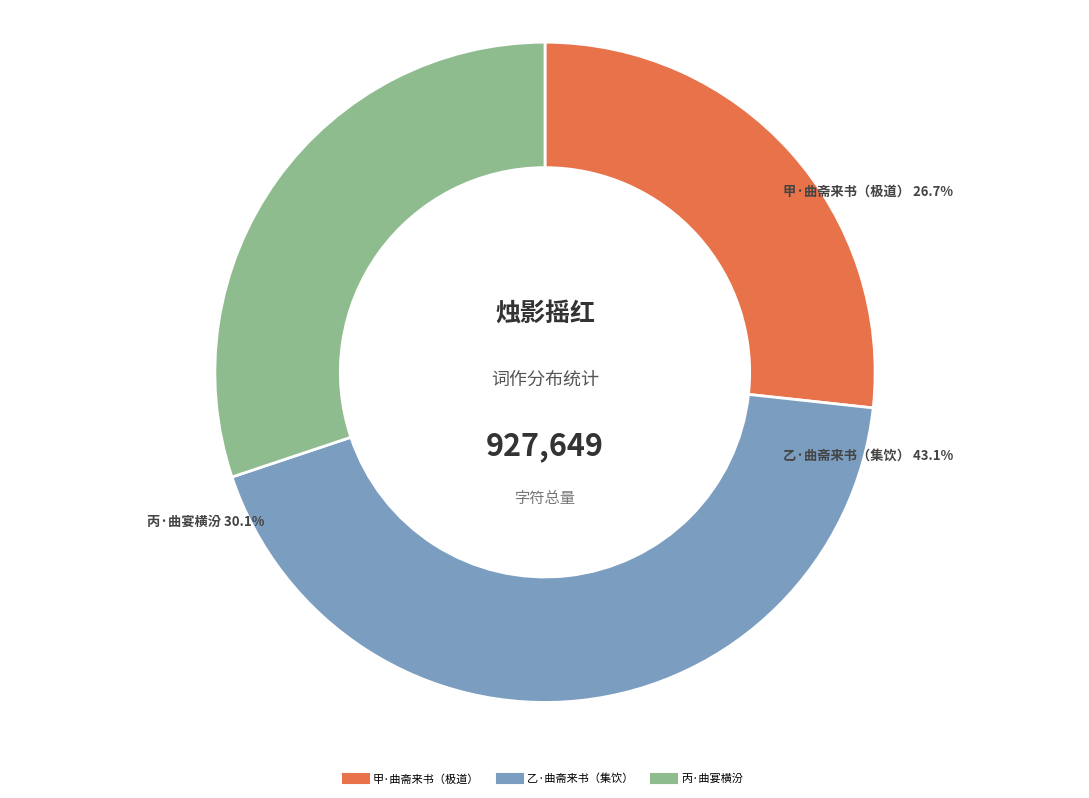

What portion of the pie excludes 烛影摇红 曲斋来书，极道沪滨游宴之乐，泰华楼集饮后约，恐未及归践赋此却寄?

56.9%